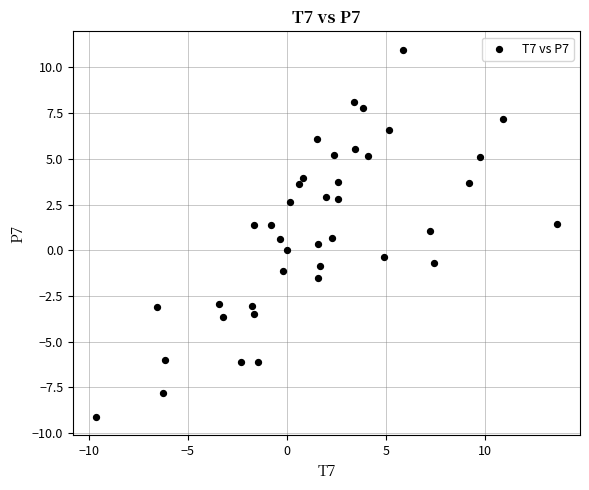

What is the range of X values (max minus min)?

23.3